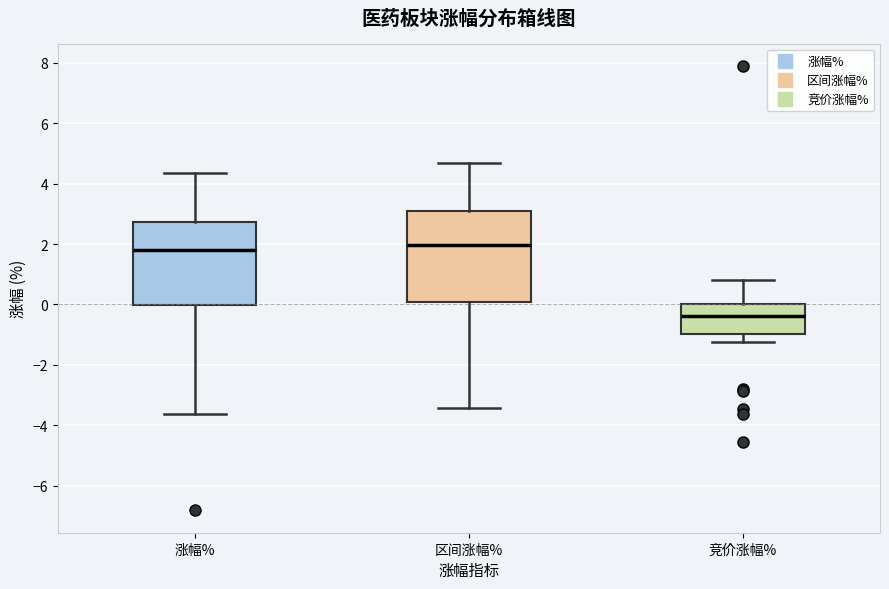

Reading left to right, read every box against the y-axis: the position of its median line, the range the box covers, and the ends of its whiskers. The values are not printed on the chart, so give them approximately, as read against the axis.

涨幅%: median 1.8, box 0.0 to 2.8, whiskers -3.6 to 4.4
区间涨幅%: median 2.0, box 0.0 to 3.0, whiskers -3.4 to 4.6
竞价涨幅%: median -0.4, box -1.0 to 0.0, whiskers -1.2 to 0.8